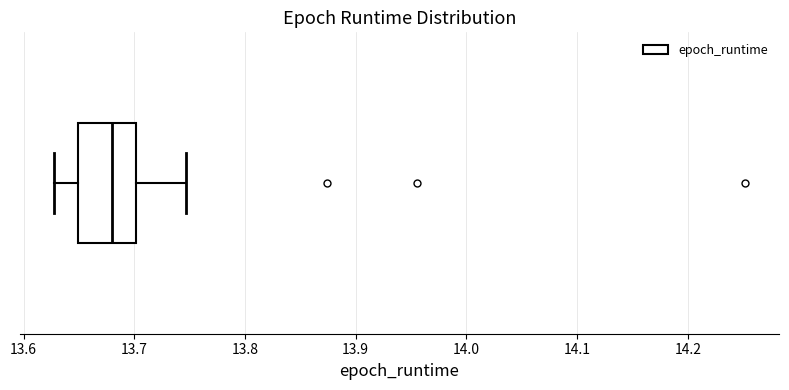

Where does the median line of the box sit on the x-axis? The values are not printed on the chart, so give them approximately, as read against the axis.

13.68